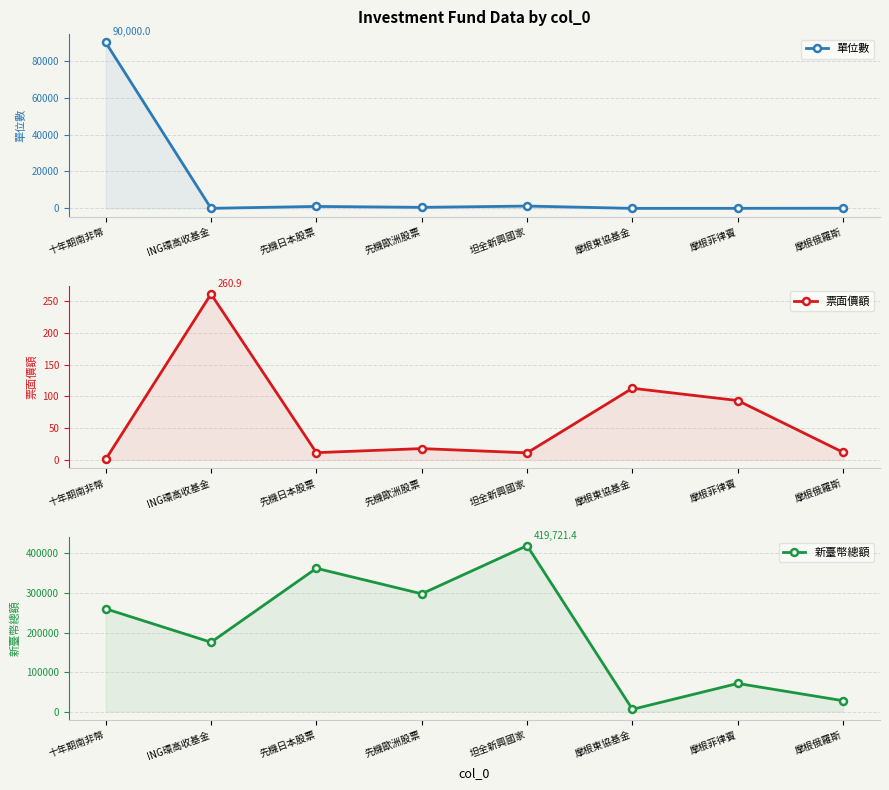

Between which two adjacent categories do 單位數 and 票面價額 first intersect?

十年期南非幣 and ING環高收基金